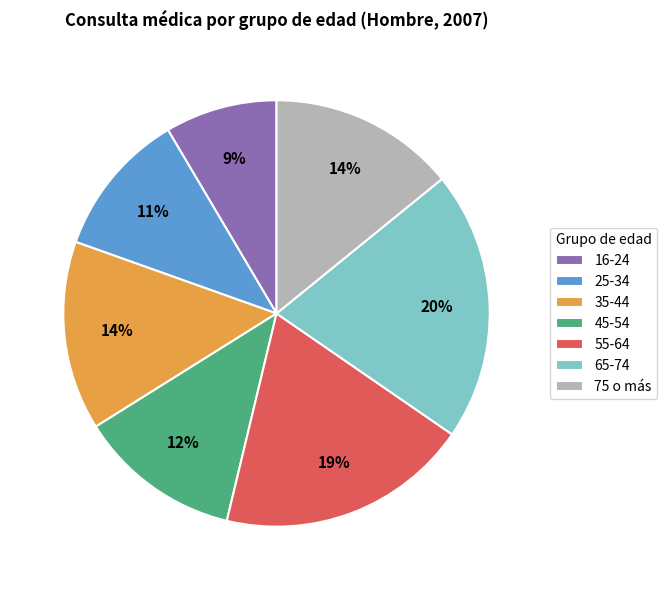

Between 16-24 and 75 o más, which is larger?

75 o más